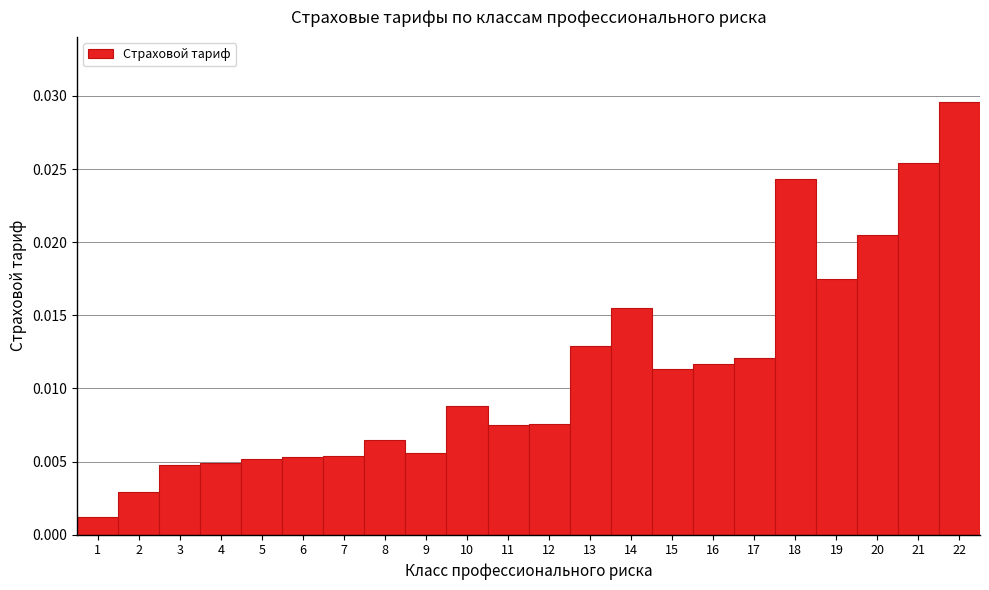

Which has a higher value, 12 or 6?

12